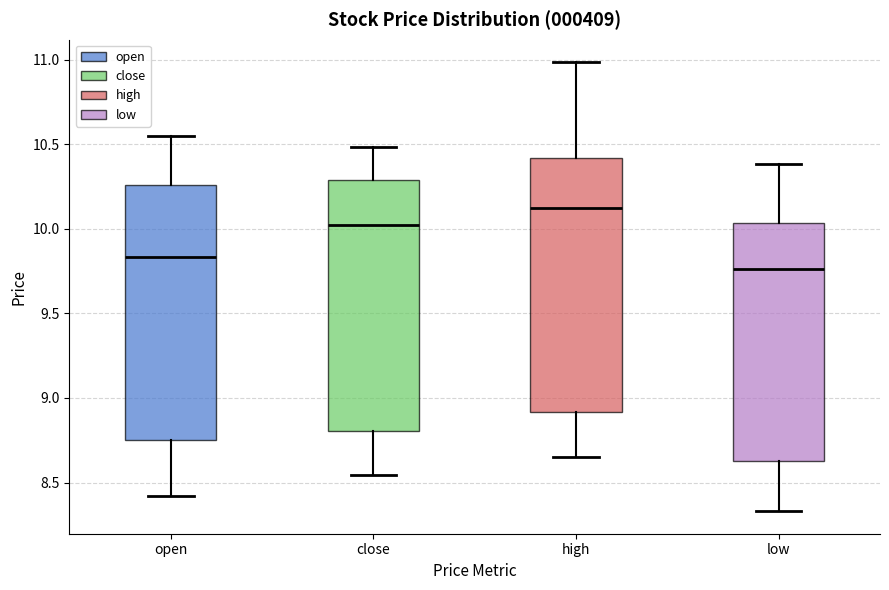

Reading left to right, transcribe this box plot: for each box, give where its median line is, the range the box spans, and where its two whiskers end, as read against the y-axis. The values are not printed on the chart, so give them approximately, as read against the axis.

open: median 9.85, box 8.75 to 10.25, whiskers 8.40 to 10.55
close: median 10.00, box 8.80 to 10.30, whiskers 8.55 to 10.50
high: median 10.15, box 8.90 to 10.40, whiskers 8.65 to 11.00
low: median 9.75, box 8.65 to 10.05, whiskers 8.35 to 10.40